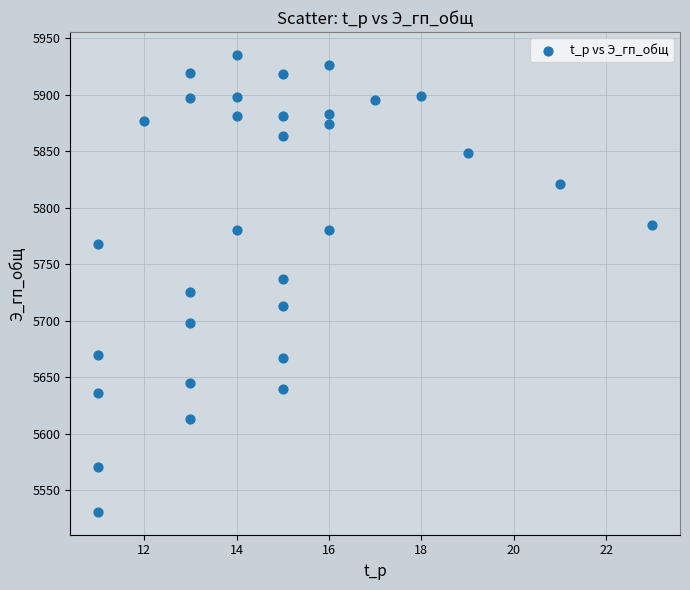

What is the range of Y values (max minus min)?

404.5